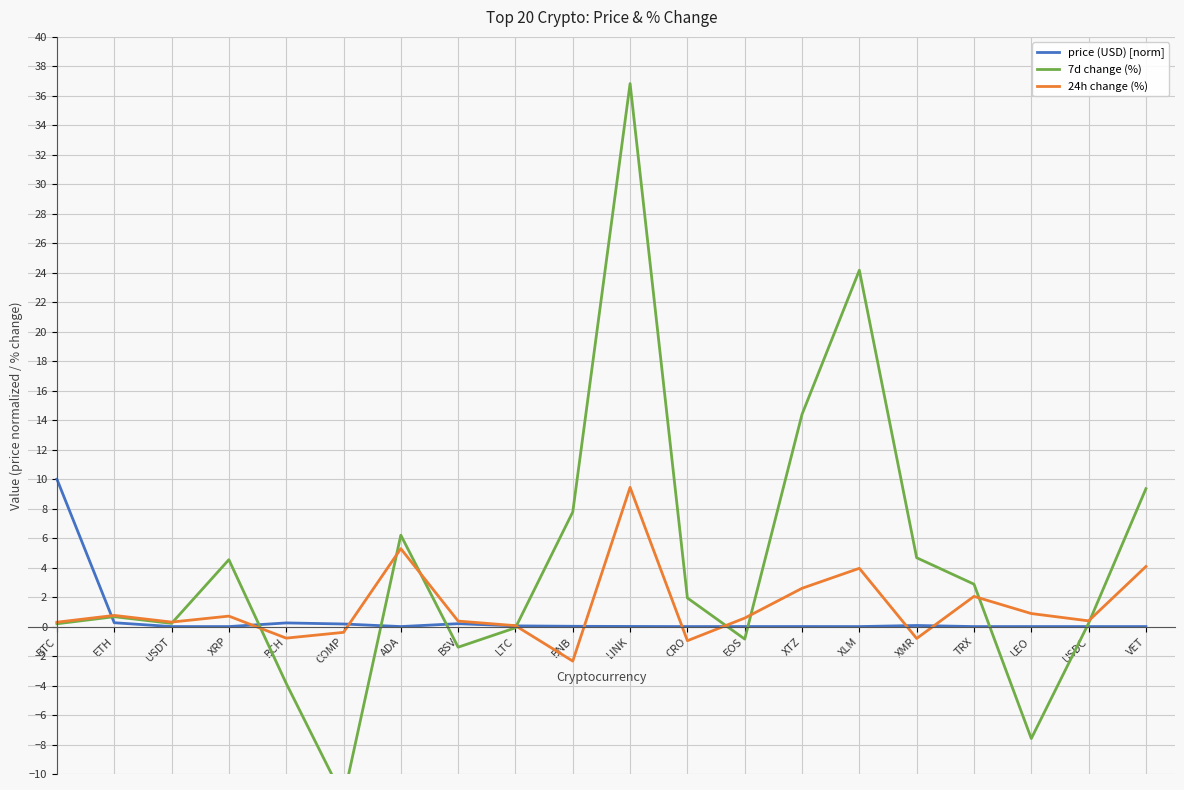

What is the approximate value of 7d change (%) at ETH?

0.7